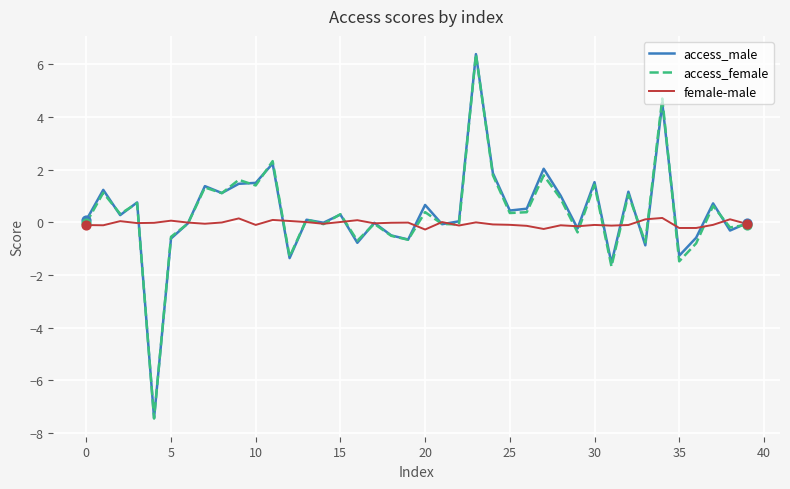

What are all the series names shown in the legend?

access_male, access_female, female-male